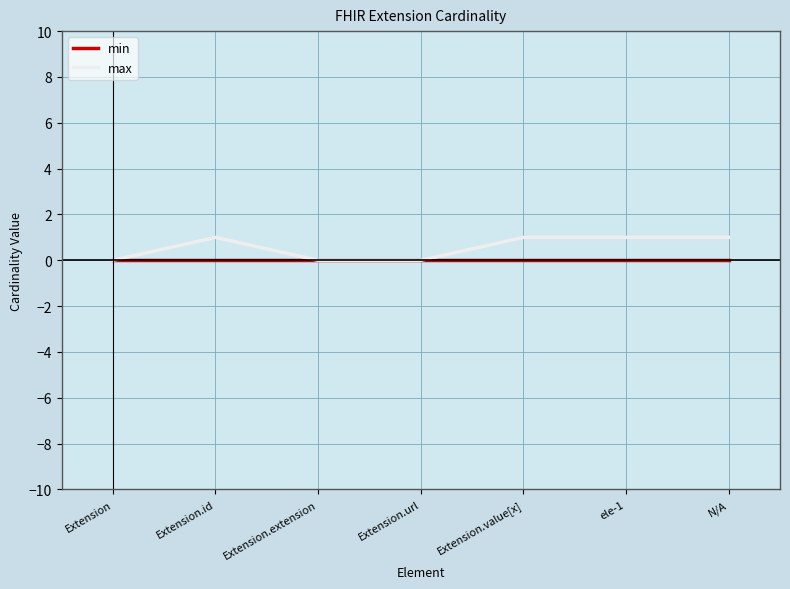

Is it true that max equals 1 at ele-1?

True